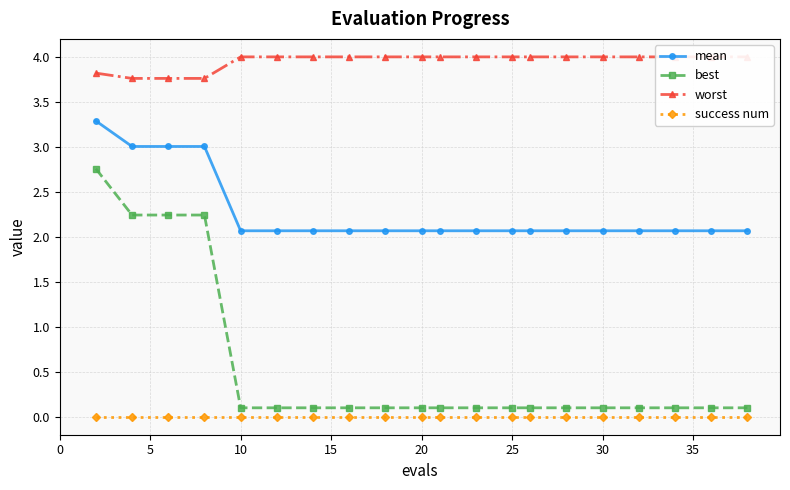

How many lines are shown in the chart?

4